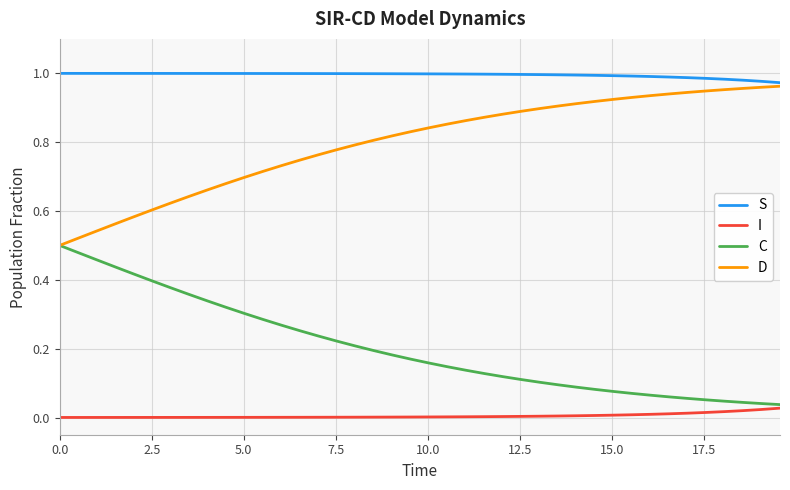

Which series has the largest total across all categories?

S